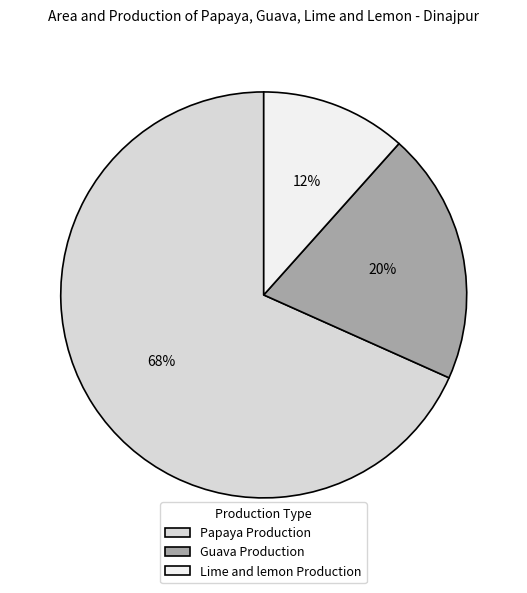

True or false: Guava Production accounts for 20% of the total.

True